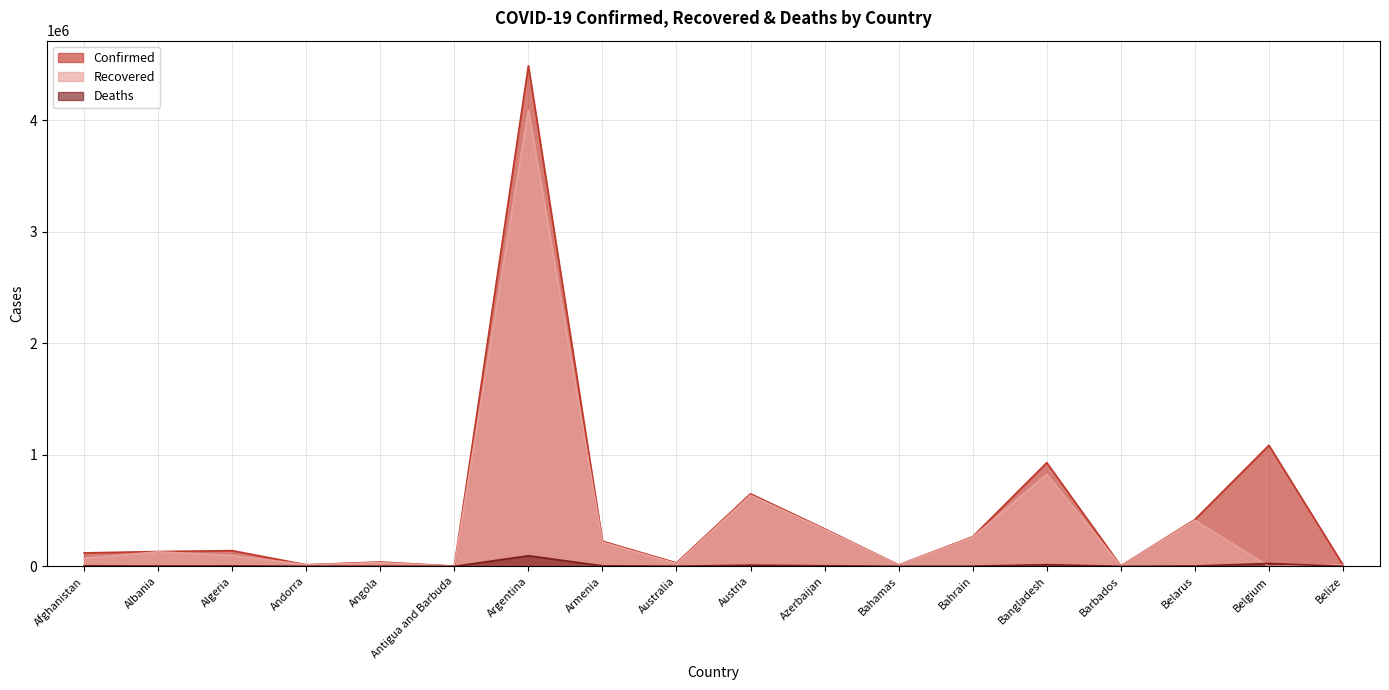

True or false: Deaths and Confirmed intersect in this chart.

False